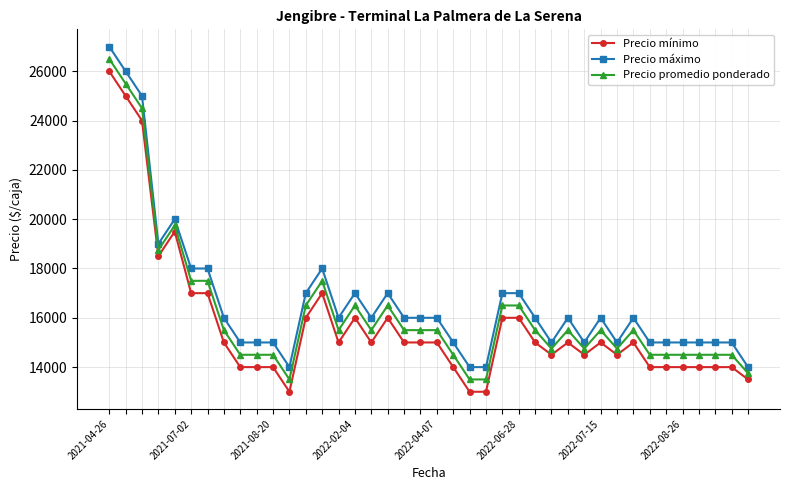

True or false: Precio mínimo and Precio máximo intersect in this chart.

False